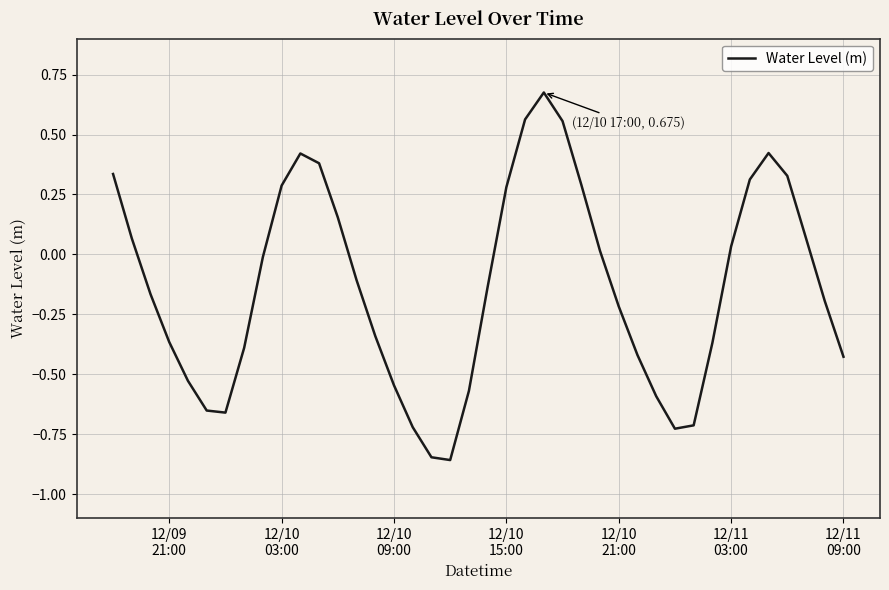

What is the difference between the maximum and minimum values?

1.5